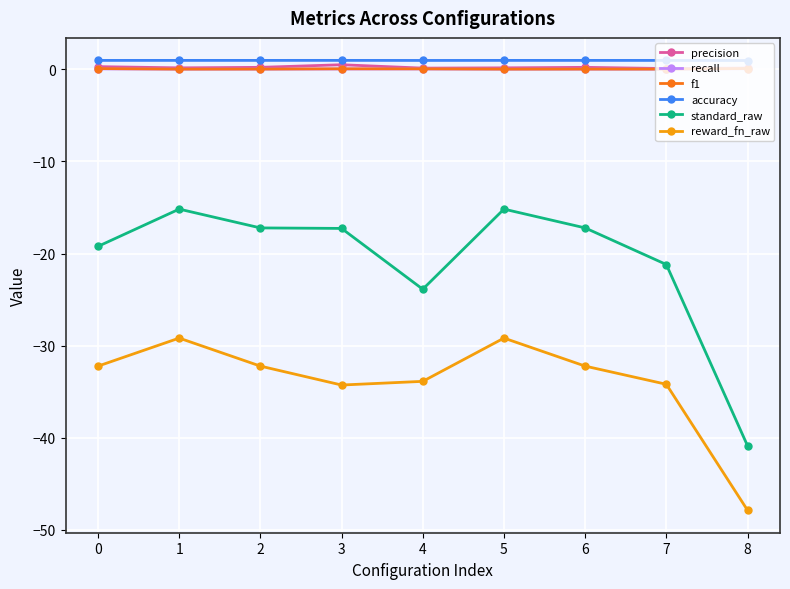

True or false: standard_raw and accuracy cross at least once.

False